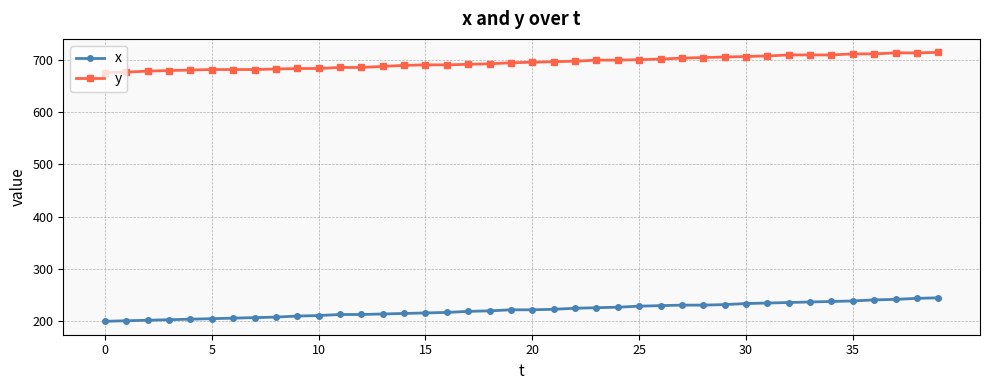

Rank the series by their average value, from highest to lowest.

y, x